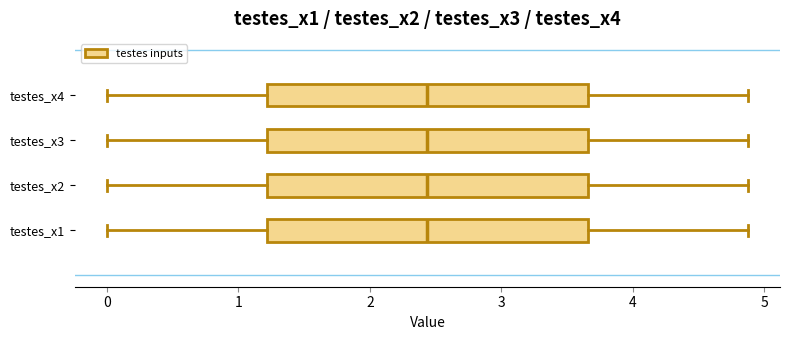

Where is the left edge of the box for testes_x2 on the x-axis? The values are not printed on the chart, so give them approximately, as read against the axis.

1.2